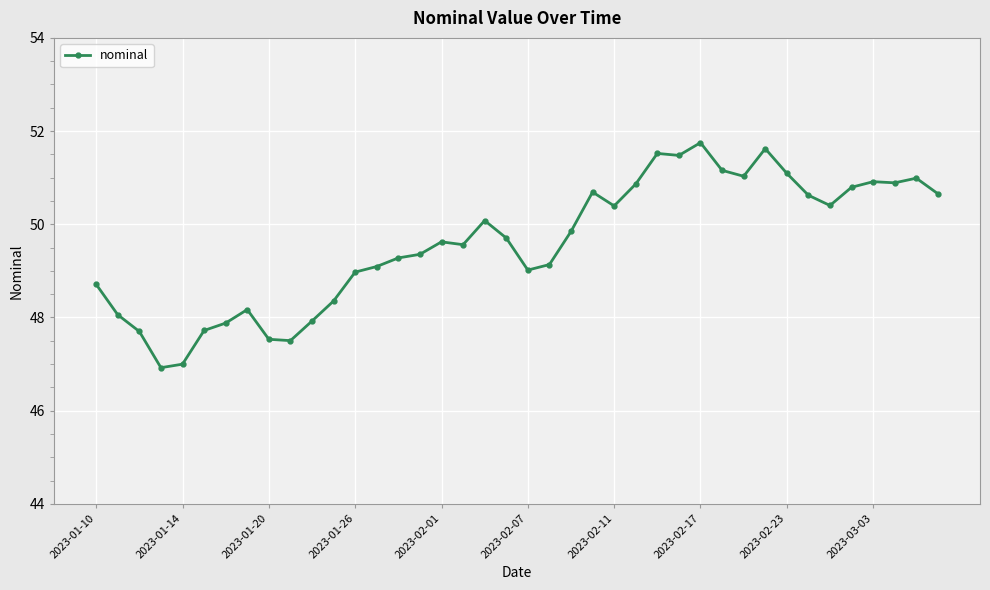

What is the value of the 9th point from the left?

47.5